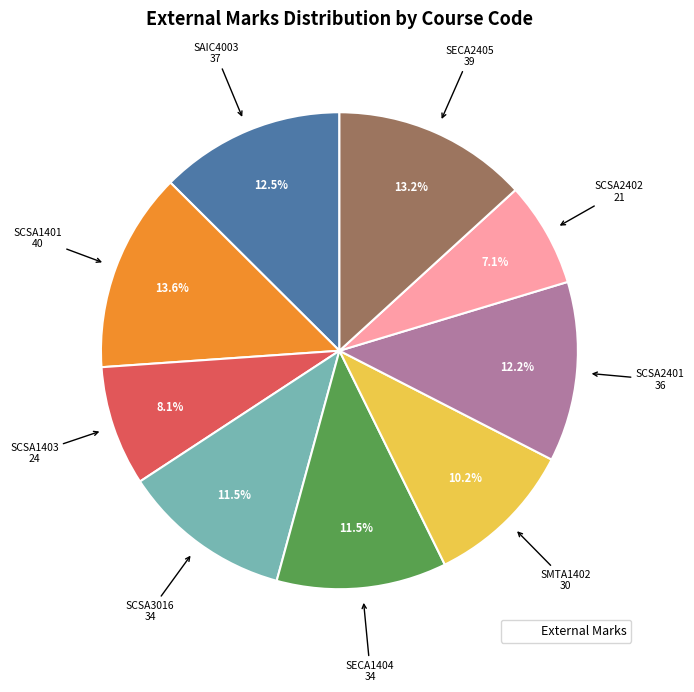

Is there any slice that represents more than half of the pie?

No